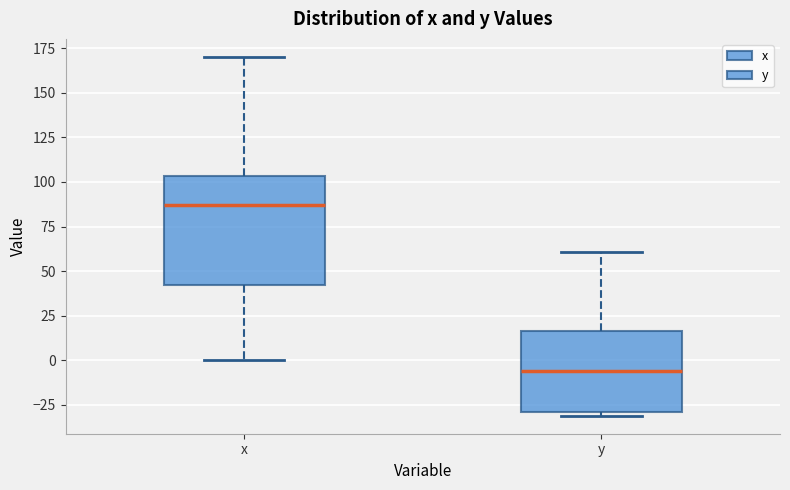

Reading left to right, read every box against the y-axis: the position of its median line, the range the box covers, and the ends of its whiskers. The values are not printed on the chart, so give them approximately, as read against the axis.

x: median 85, box 40 to 105, whiskers 0 to 170
y: median -5, box -30 to 15, whiskers -30 (just below the box's lower edge) to 60